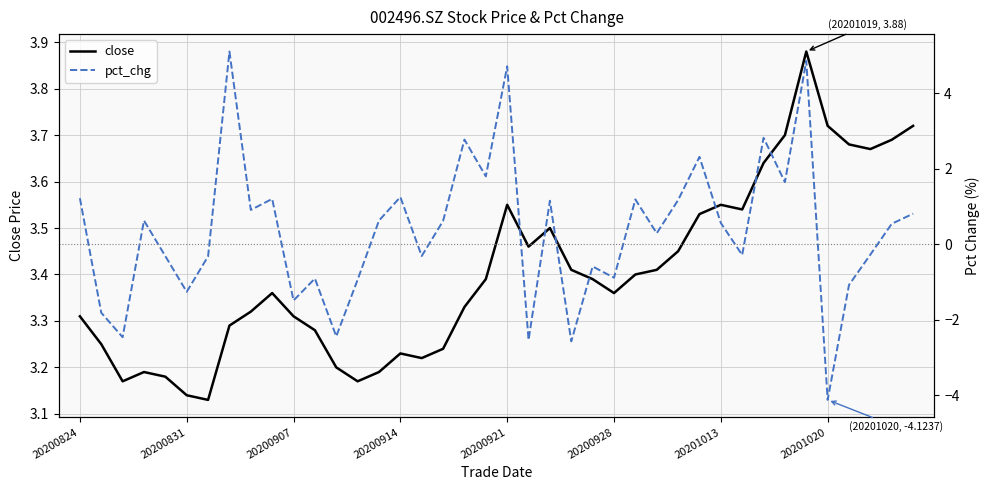

What is the sum of the pct_chg values at 20201013 and 14?

0.3